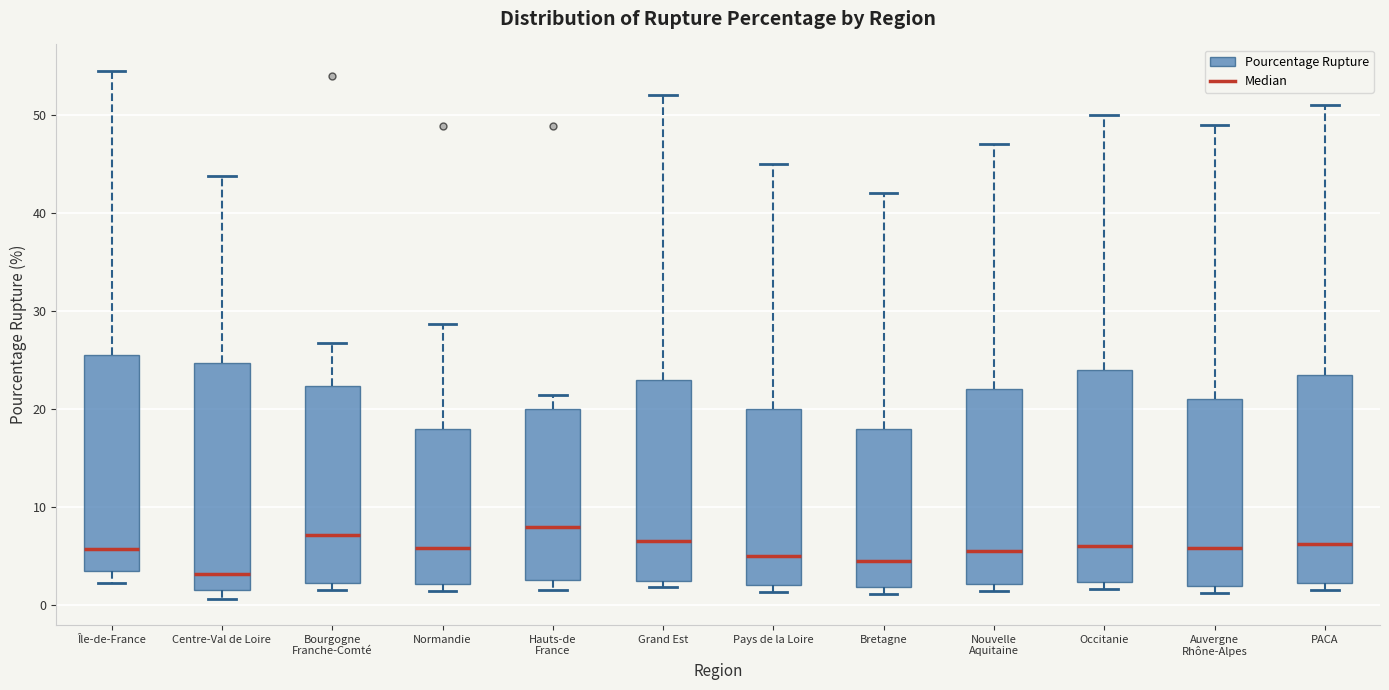

Reading left to right, read every box against the y-axis: the position of its median line, the range the box covers, and the ends of its whiskers. The values are not printed on the chart, so give them approximately, as read against the axis.

Île-de-France: median 6, box 3 to 26, whiskers 2 to 55
Centre-Val de Loire: median 3, box 2 to 25, whiskers 1 to 44
Bourgogne Franche-Comté: median 7, box 2 to 22, whiskers 2 (just below the box's lower edge) to 27
Normandie: median 6, box 2 to 18, whiskers 1 to 29
Hauts-de France: median 8, box 3 to 20, whiskers 2 to 21
Grand Est: median 7, box 3 to 23, whiskers 2 to 52
Pays de la Loire: median 5, box 2 to 20, whiskers 1 to 45
Bretagne: median 5, box 2 to 18, whiskers 1 to 42
Nouvelle Aquitaine: median 6, box 2 to 22, whiskers 1 to 47
Occitanie: median 6, box 2 to 24, whiskers 2 (just below the box's lower edge) to 50
Auvergne Rhône-Alpes: median 6, box 2 to 21, whiskers 1 to 49
PACA: median 6, box 2 to 24, whiskers 2 (just below the box's lower edge) to 51